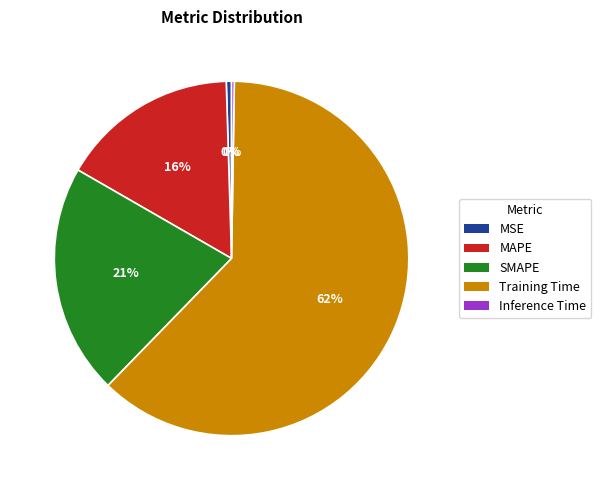

Between SMAPE and MSE, which is larger?

SMAPE